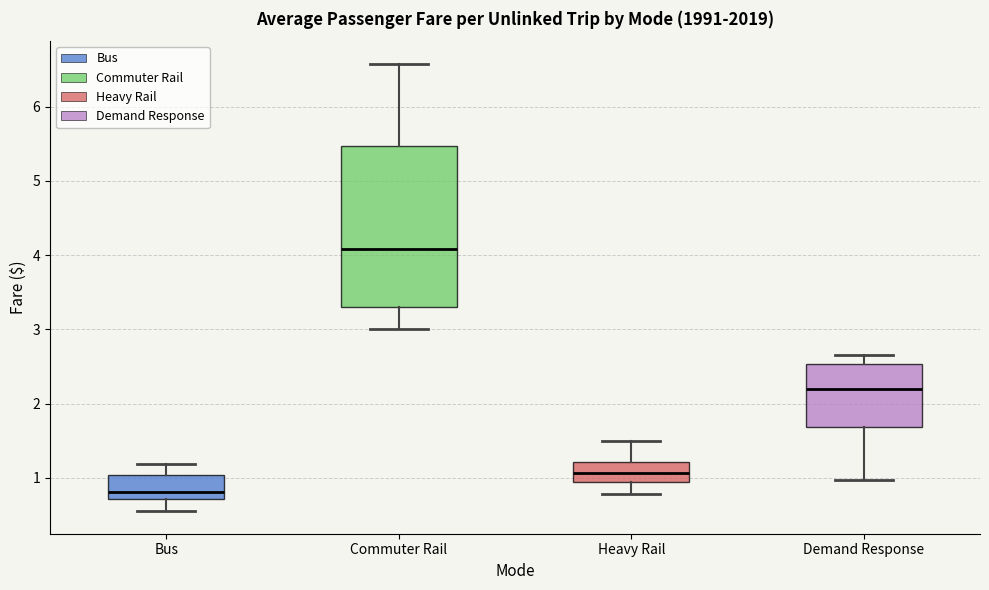

Reading left to right, read every box against the y-axis: the position of its median line, the range the box covers, and the ends of its whiskers. The values are not printed on the chart, so give them approximately, as read against the axis.

Bus: median 0.8, box 0.7 to 1.0, whiskers 0.6 to 1.2
Commuter Rail: median 4.1, box 3.3 to 5.5, whiskers 3.0 to 6.6
Heavy Rail: median 1.1, box 0.9 to 1.2, whiskers 0.8 to 1.5
Demand Response: median 2.2, box 1.7 to 2.5, whiskers 1.0 to 2.7